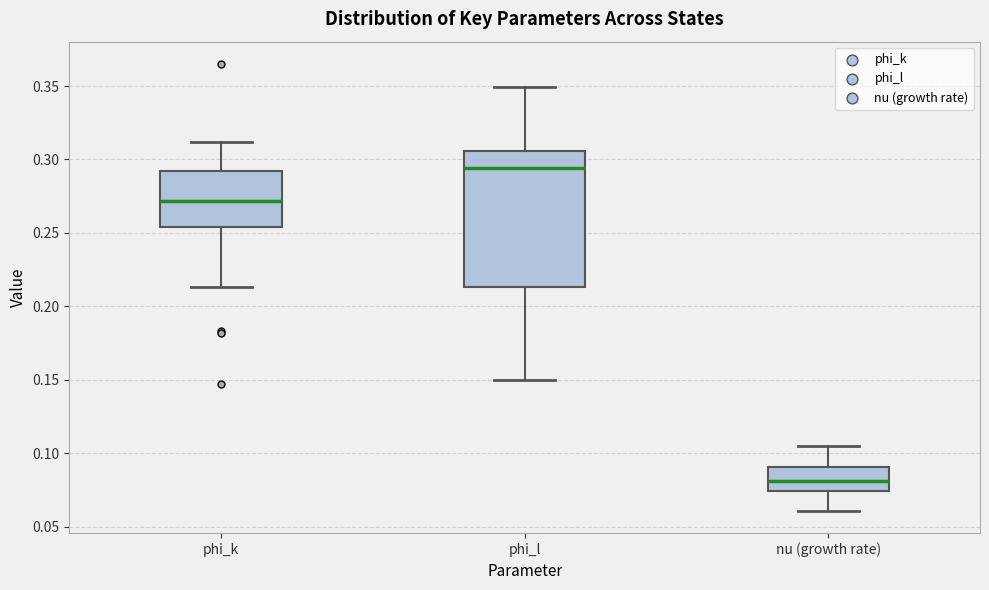

Reading left to right, transcribe this box plot: for each box, give where its median line is, the range the box spans, and where its two whiskers end, as read against the y-axis. The values are not printed on the chart, so give them approximately, as read against the axis.

phi_k: median 0.270, box 0.255 to 0.290, whiskers 0.215 to 0.310
phi_l: median 0.295, box 0.215 to 0.305, whiskers 0.150 to 0.350
nu (growth rate): median 0.080, box 0.075 to 0.090, whiskers 0.060 to 0.105